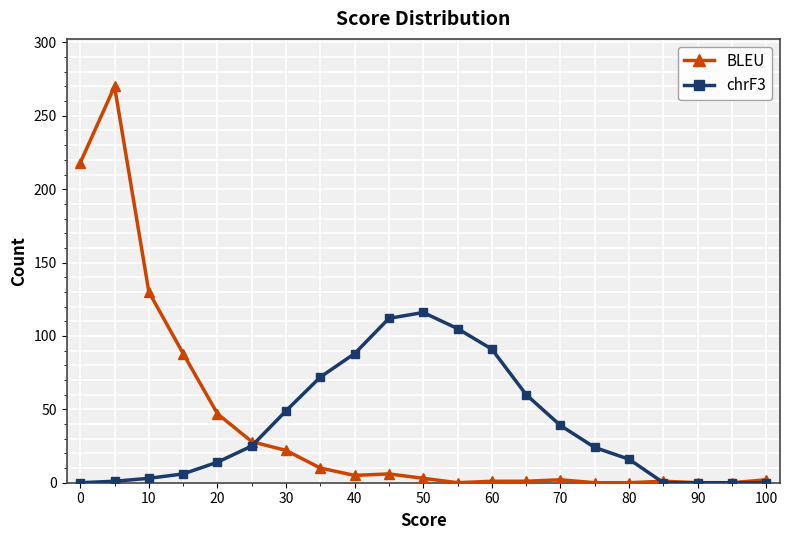

Which series has the largest range (max minus min)?

BLEU